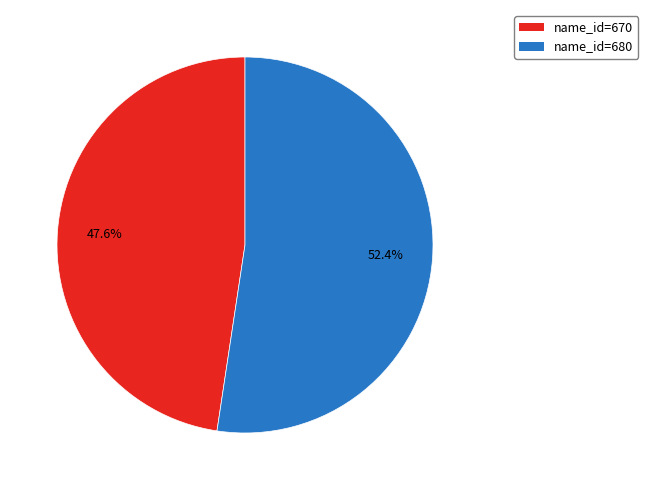

What is the smallest slice in the pie chart?

name_id=670